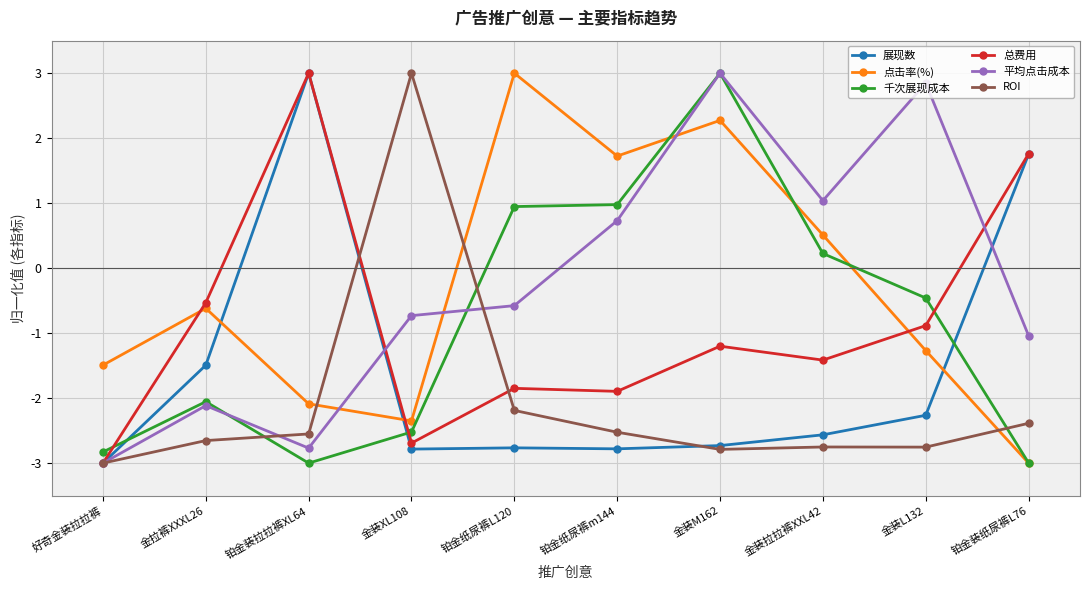

Which category has the highest value in the 总费用 series?

铂金装拉拉裤XL64